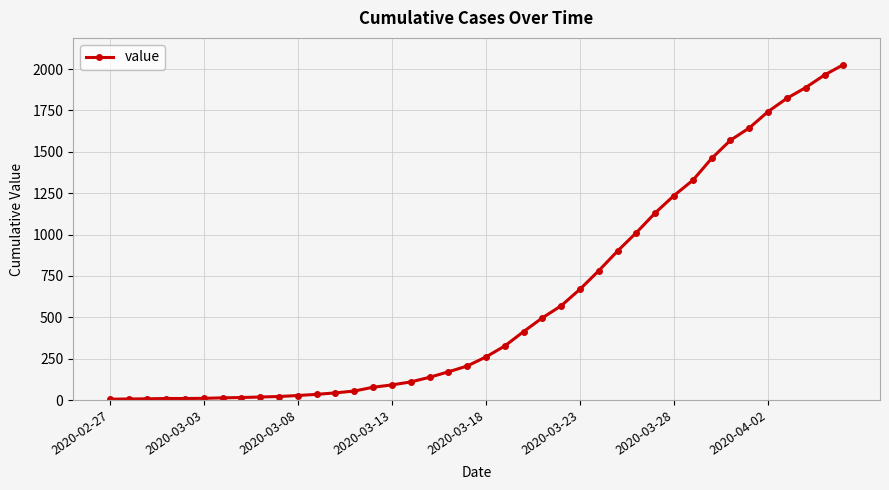

What is the difference between the maximum and minimum values?

2020